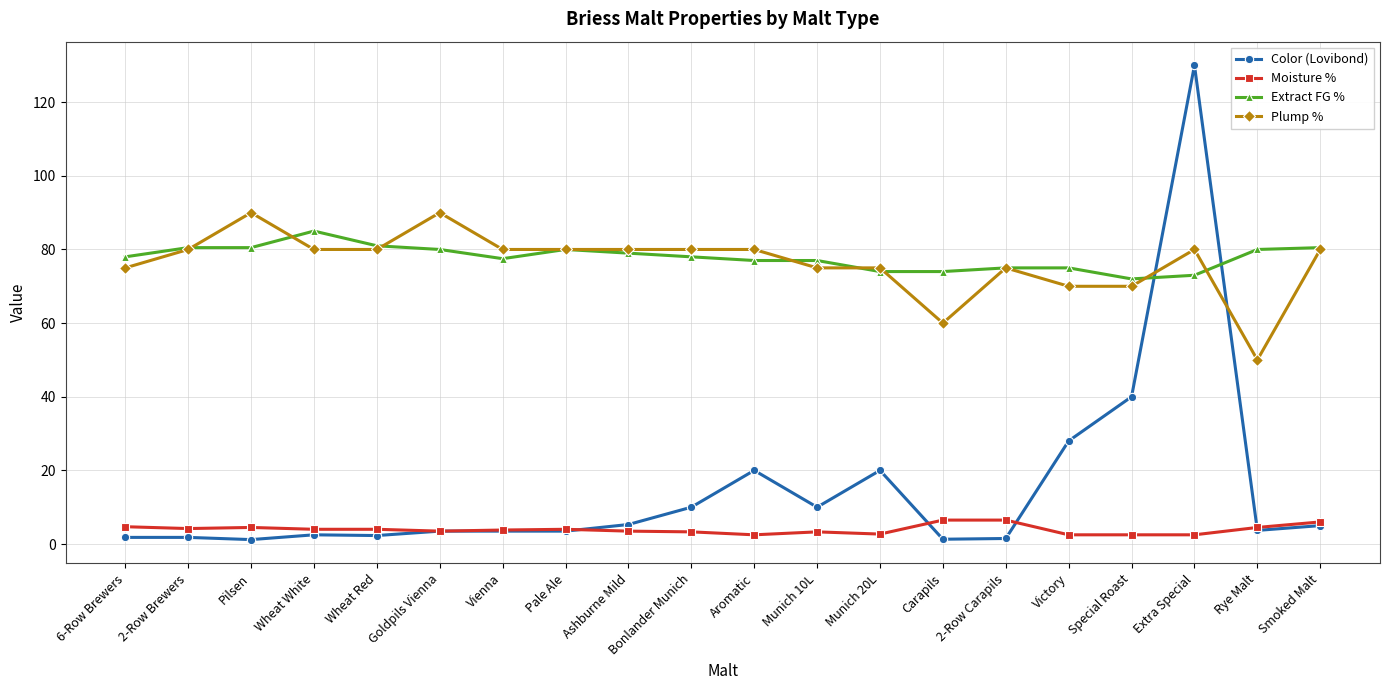

How many series are shown in this chart?

4